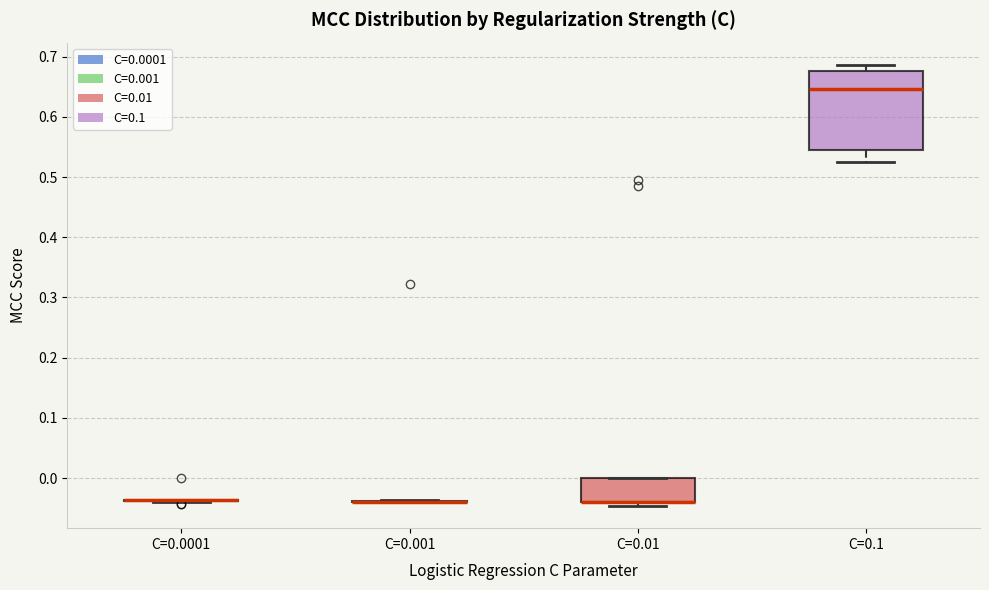

Reading left to right, read every box against the y-axis: the position of its median line, the range the box covers, and the ends of its whiskers. The values are not printed on the chart, so give them approximately, as read against the axis.

C=0.0001: box collapsed to a line at -0.04, whiskers -0.04 to -0.04
C=0.001: box collapsed to a line at -0.04, whiskers -0.04 to -0.04
C=0.01: median -0.04 (drawn on the box's lower edge), box -0.04 to 0.00, whiskers -0.05 to 0.00
C=0.1: median 0.65, box 0.54 to 0.68, whiskers 0.52 to 0.69